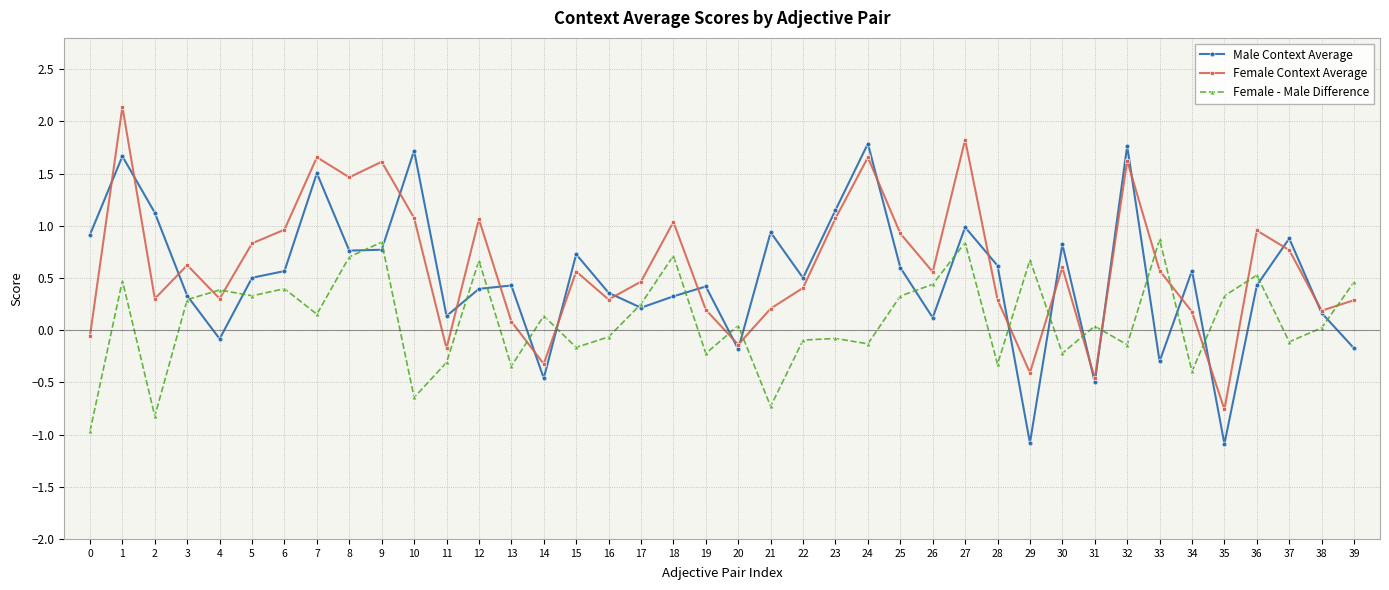

Read the Male Context Average value at 8.

0.8